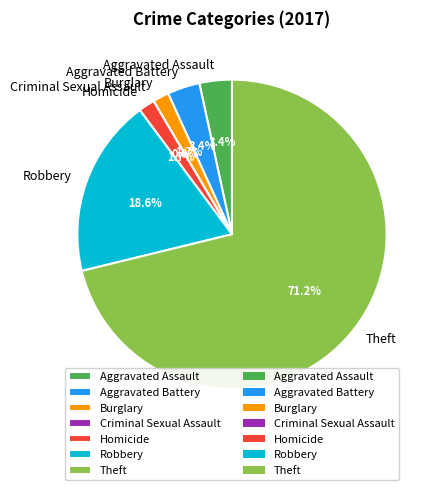

What is the smallest slice in the pie chart?

Criminal Sexual Assault